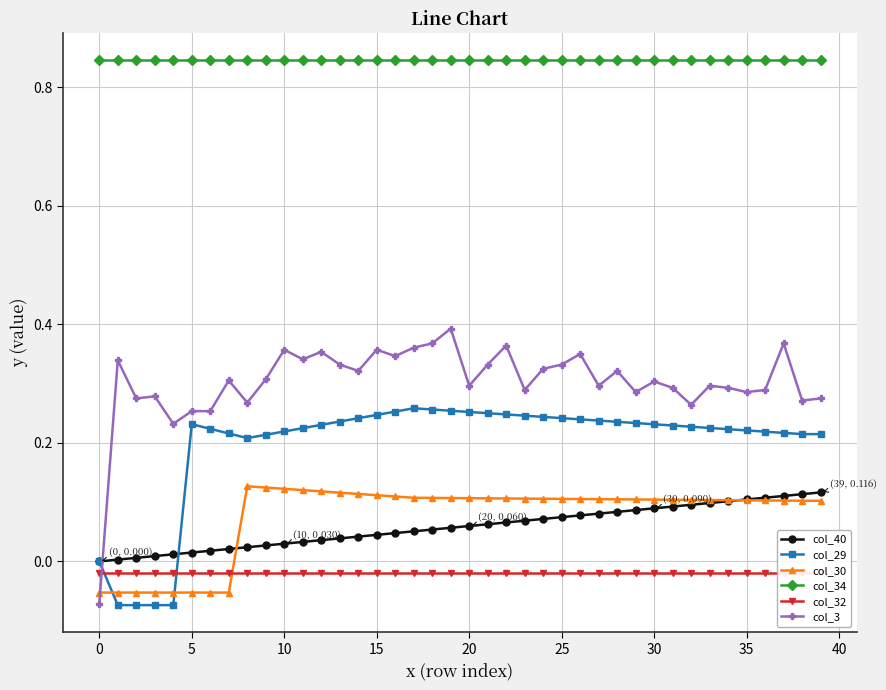

What is the average value of the col_30 series?

0.1